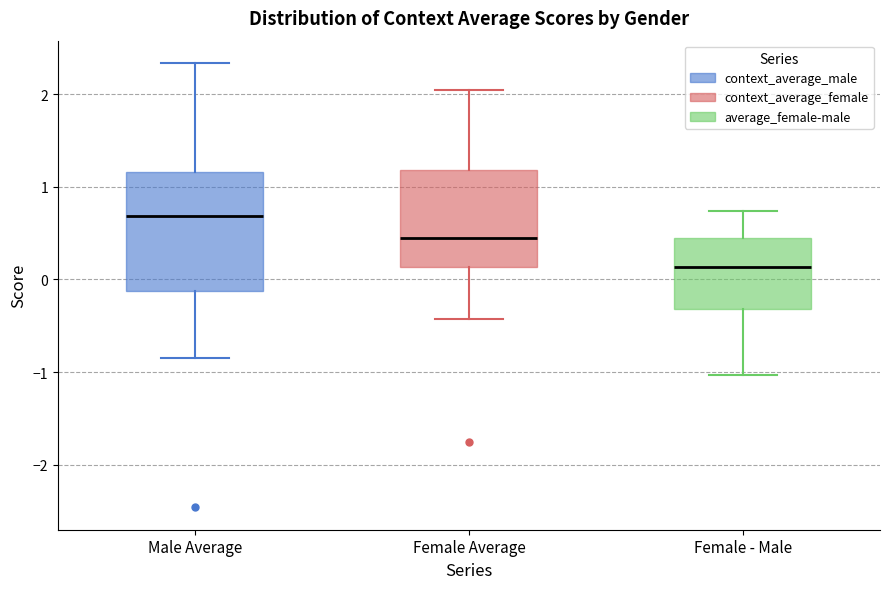

Which box's median line is the highest?

Male Average